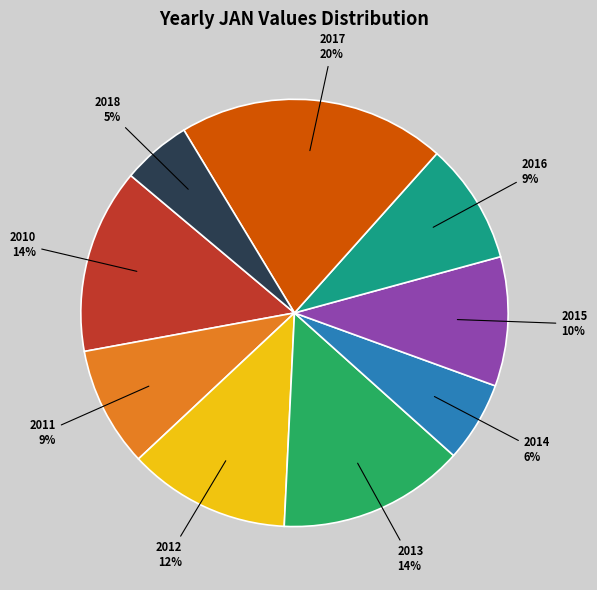

Is there a majority slice in this chart?

No